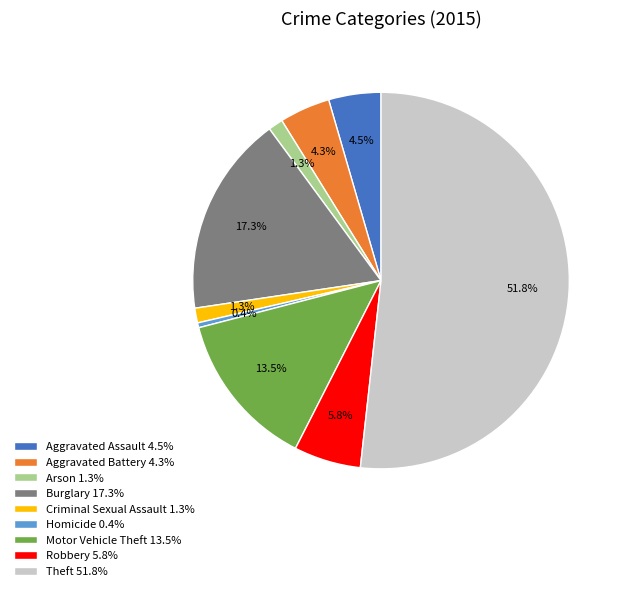

What is the majority slice?

Theft